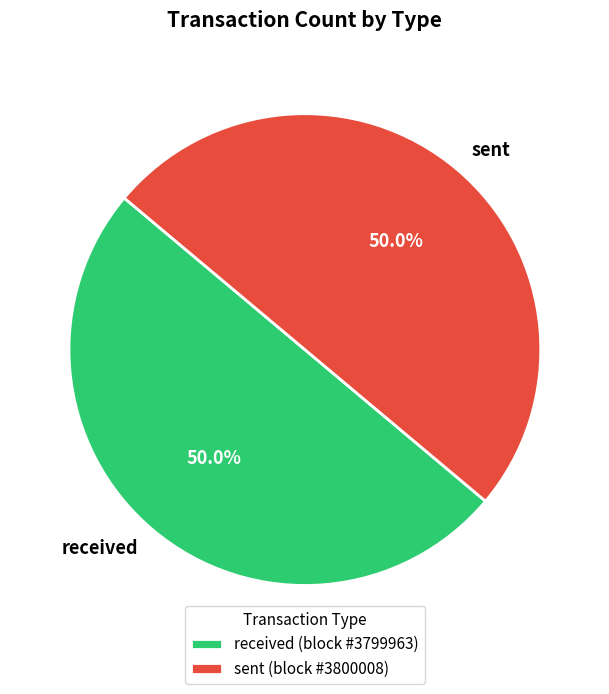

To the nearest percent, what percentage of the pie is received?

50%